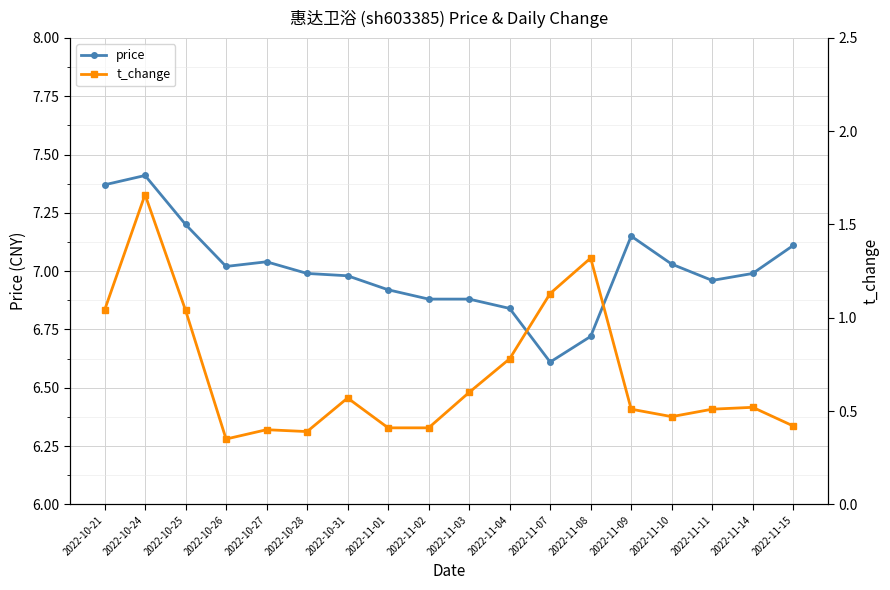

What is the smallest value displayed?

0.3